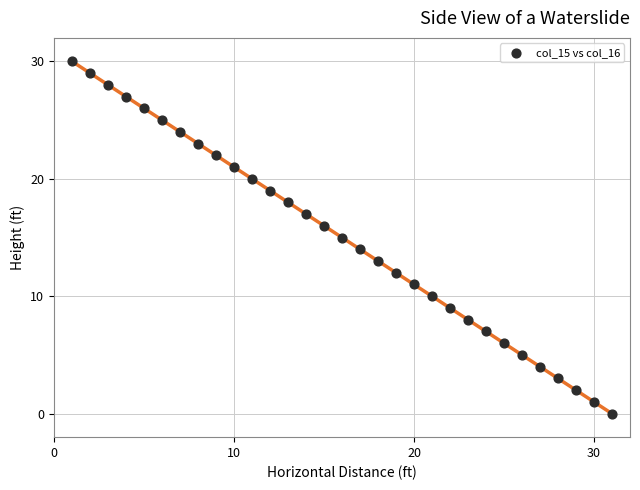

What is the range of X values (max minus min)?

30